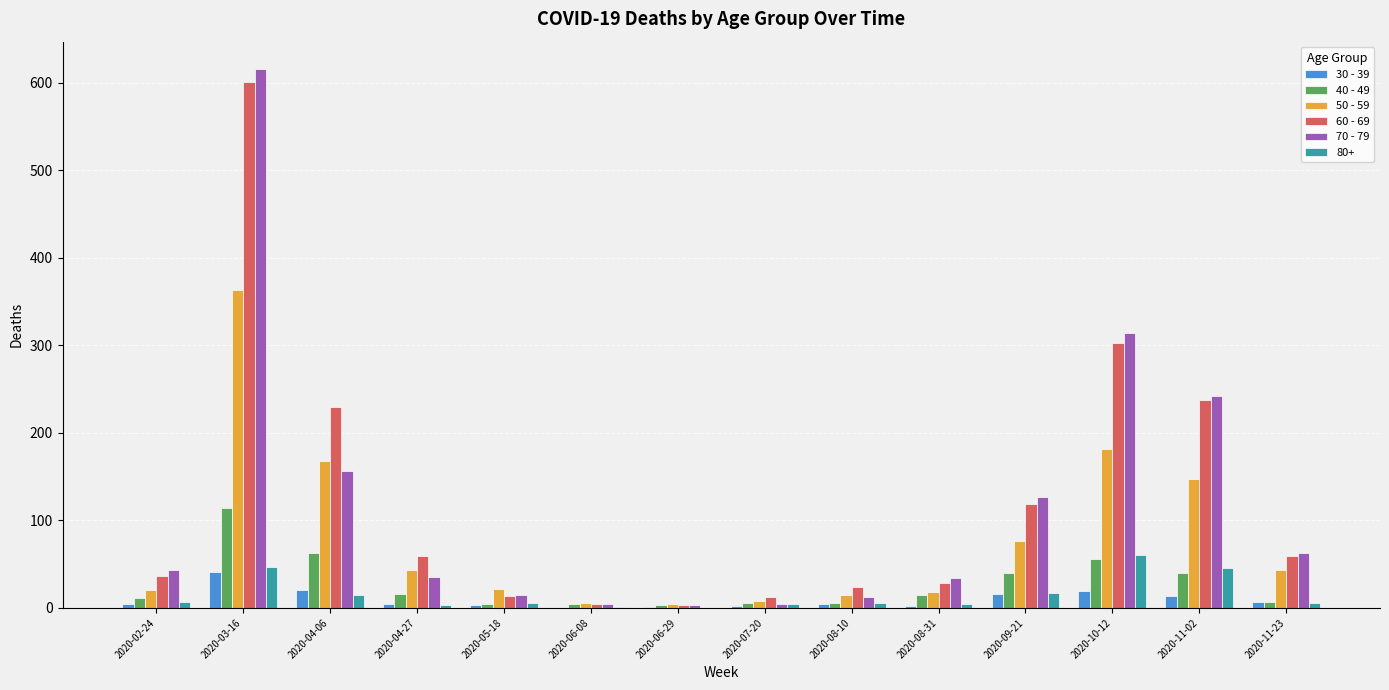

How many distinct data groups are displayed?

6